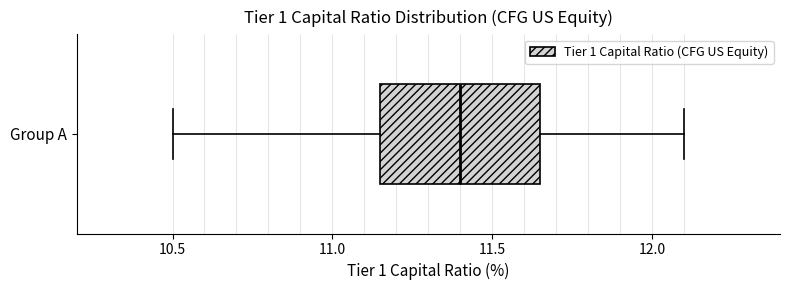

Transcribe this box plot: give where the median line is, the range the box spans, and where the two whiskers end, as read against the x-axis. The values are not printed on the chart, so give them approximately, as read against the axis.

median 11.40, box 11.15 to 11.65, whiskers 10.50 to 12.10